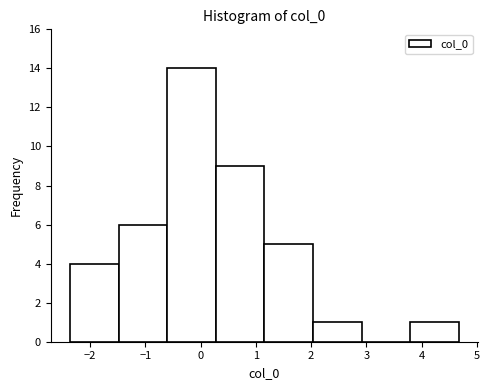

Over which range of the x-axis is the bar tallest?

-0.6 to 0.3